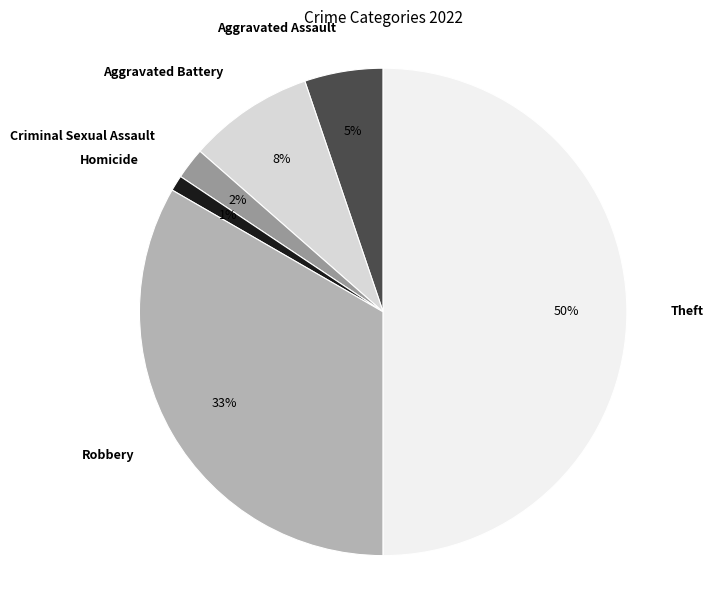

To the nearest percent, what percentage of the pie is Robbery?

33%